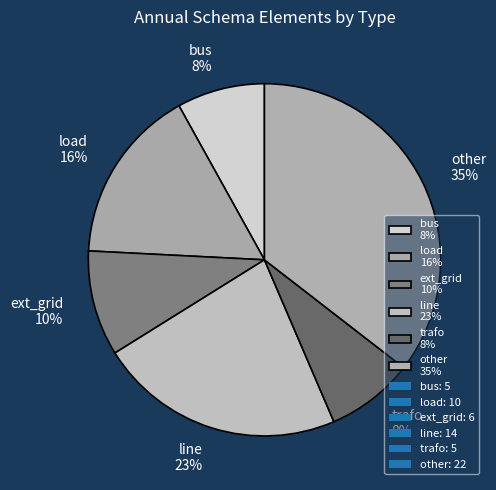

Is it true that ext_grid 10% is 4% of the pie?

False